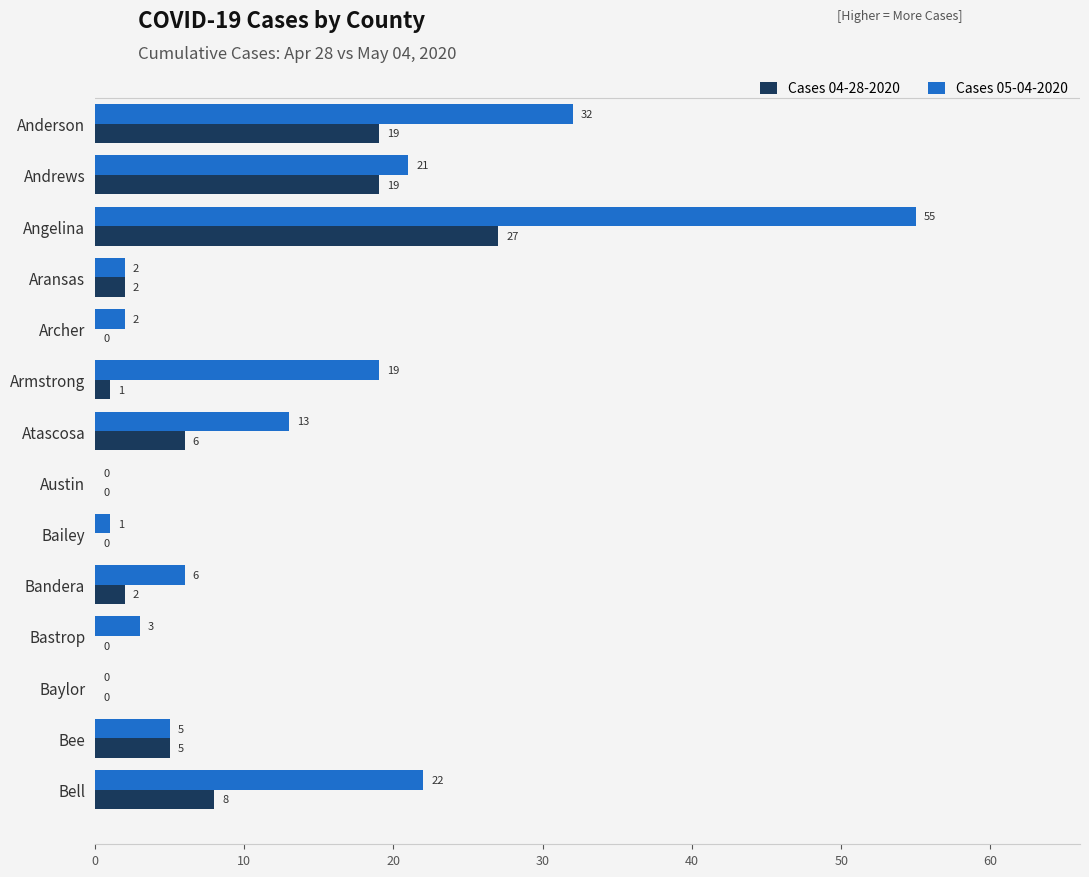

At which label is Cases 04-28-2020 closest to 13?

Bell